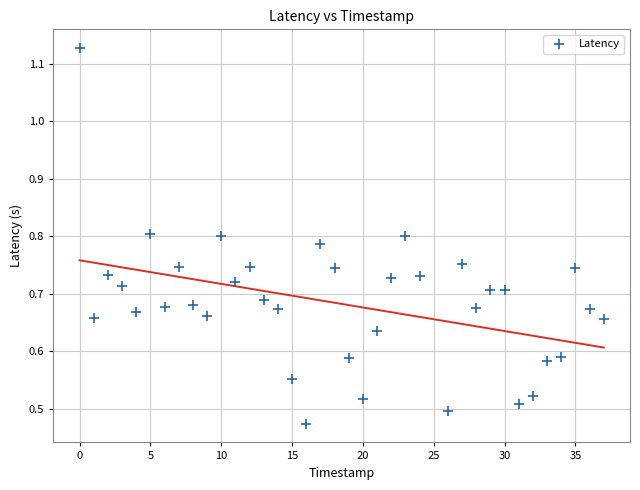

What is the range of X values (max minus min)?

37.0